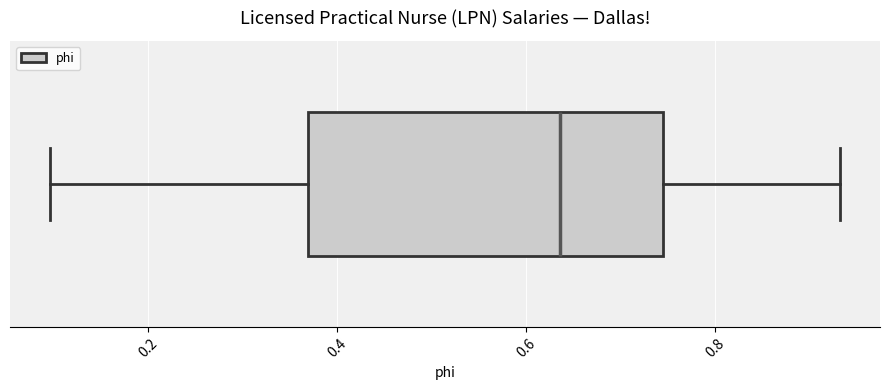

Read this box plot against the x-axis: the position of the median line, the range covered by the box, and the ends of both whiskers. The values are not printed on the chart, so give them approximately, as read against the axis.

median 0.64, box 0.36 to 0.74, whiskers 0.10 to 0.94